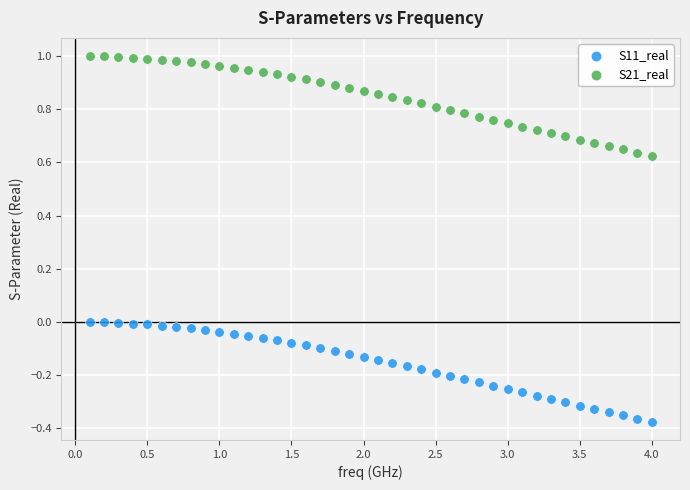

Which series contains the lowest Y value?

S11_real